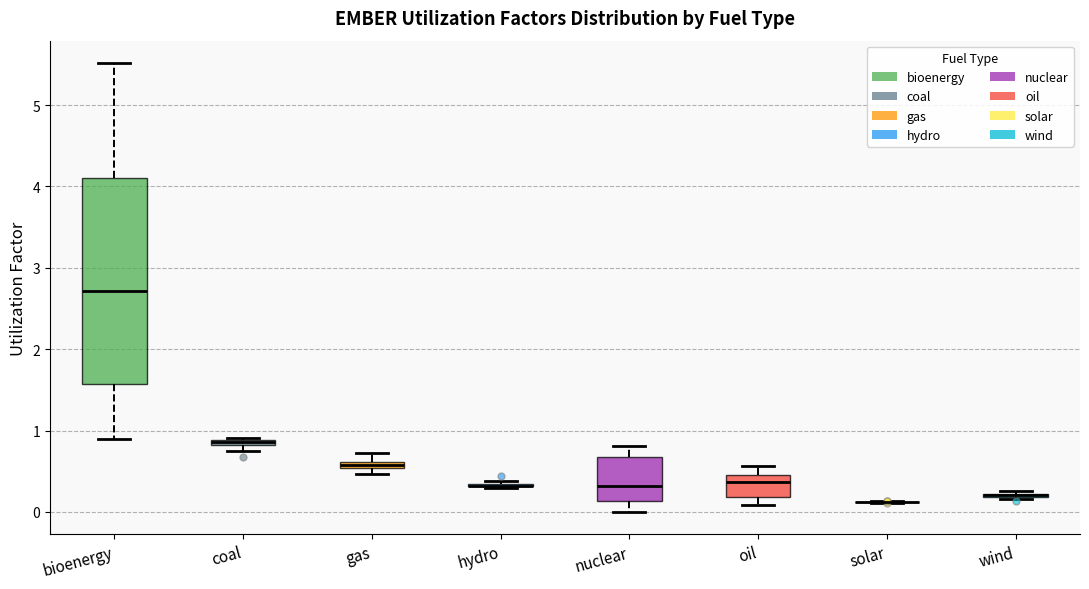

Which box is the tallest, from its lower edge to its upper edge?

bioenergy